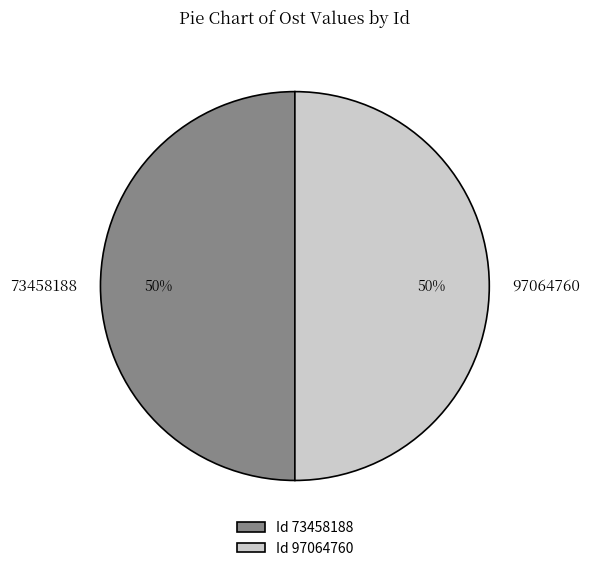

True or false: 73458188 accounts for 50% of the total.

True